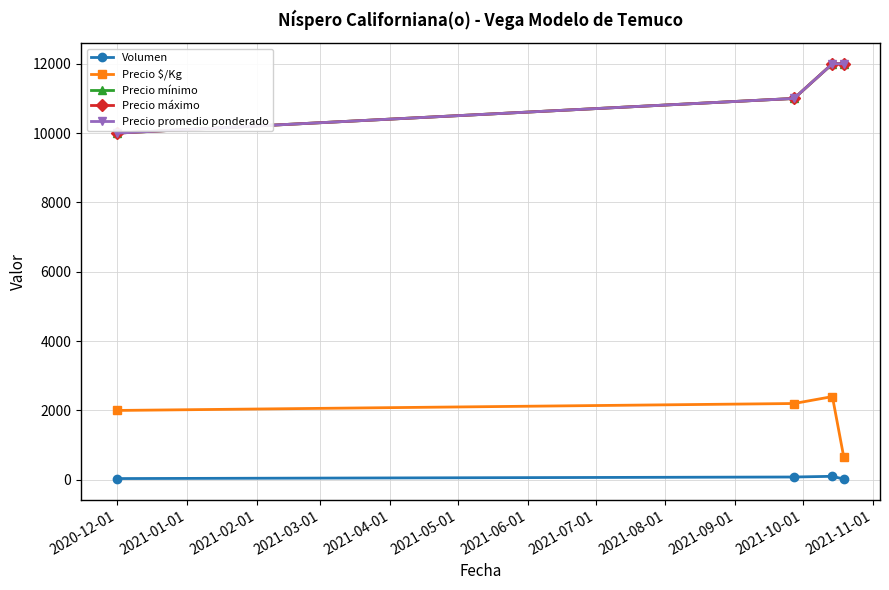

Does the chart have visible grid lines?

Yes